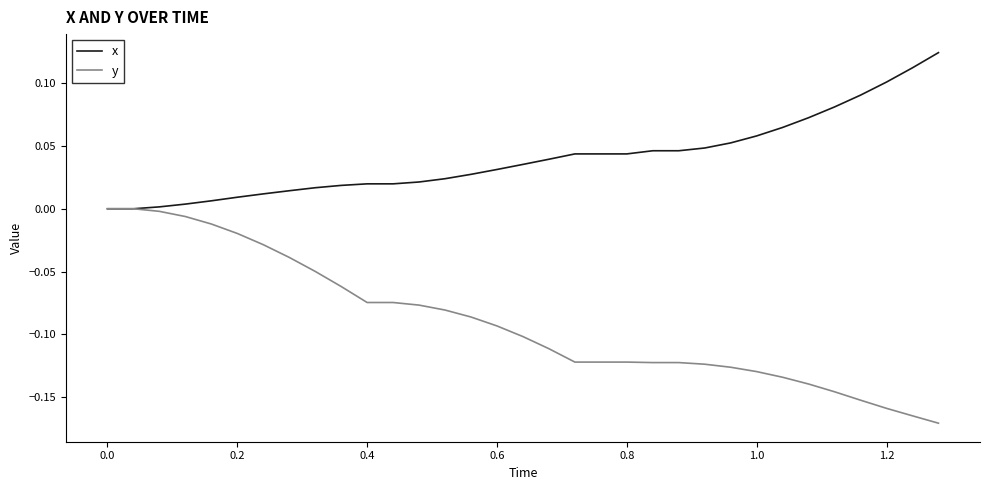

Which series has the largest total across all categories?

x